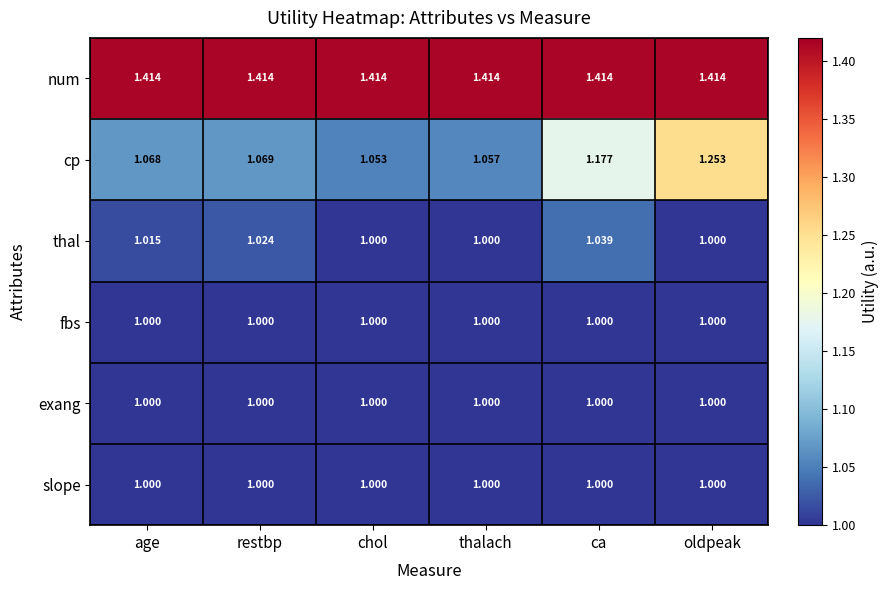

At which label does thal reach its peak?

ca